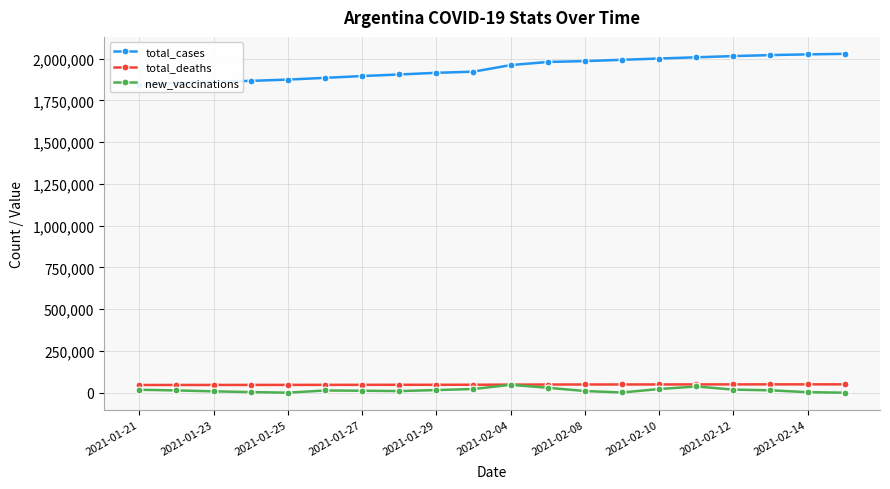

What is the maximum value for new_vaccinations?

47456